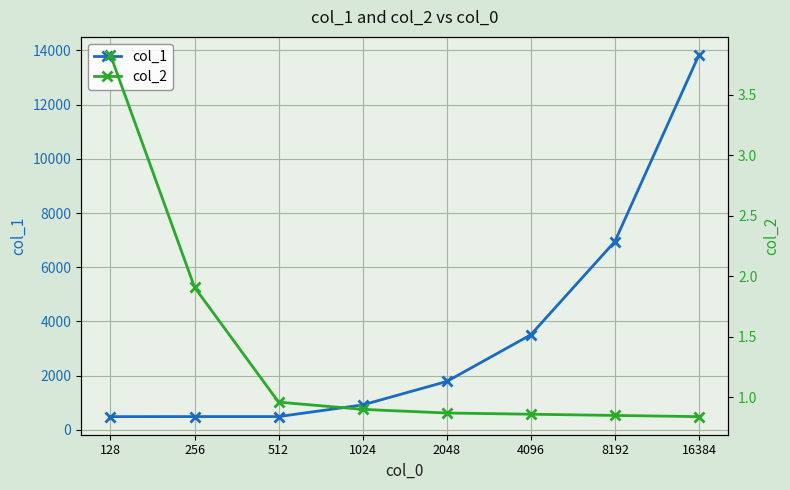

Which series has the largest range (max minus min)?

col_1